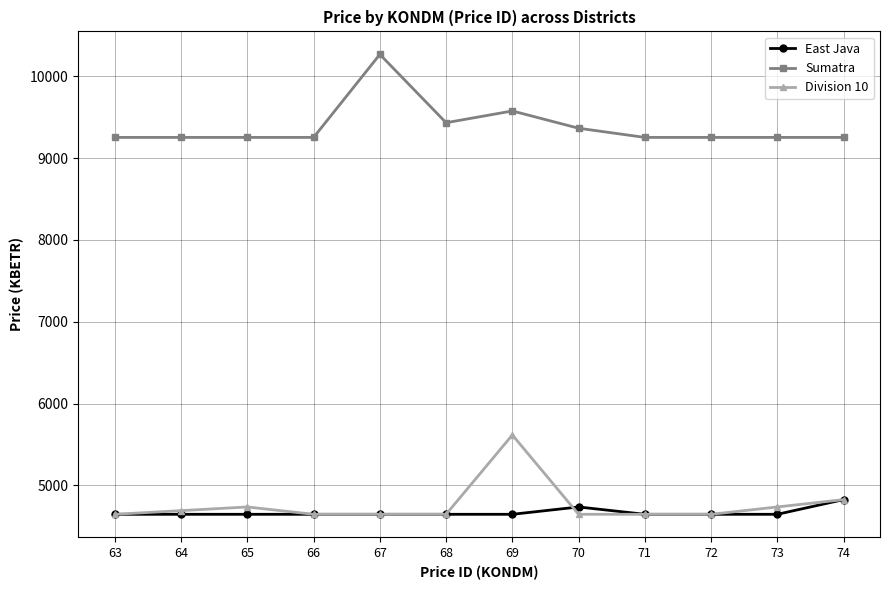

What is the difference between the highest and lowest values at 65?

4609.2